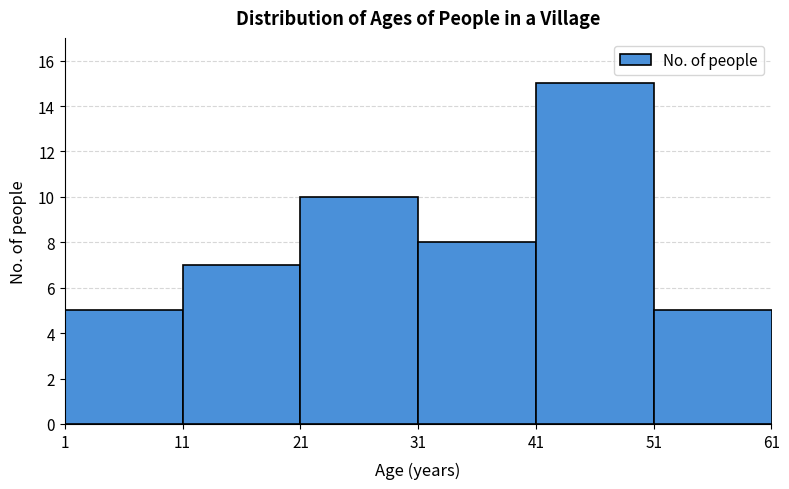

Over which range of the x-axis is the bar tallest?

41 to 51